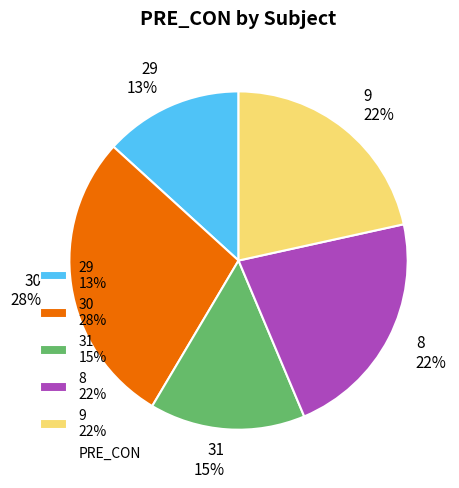

Combined, do 31 and 9 account for over 50%?

No